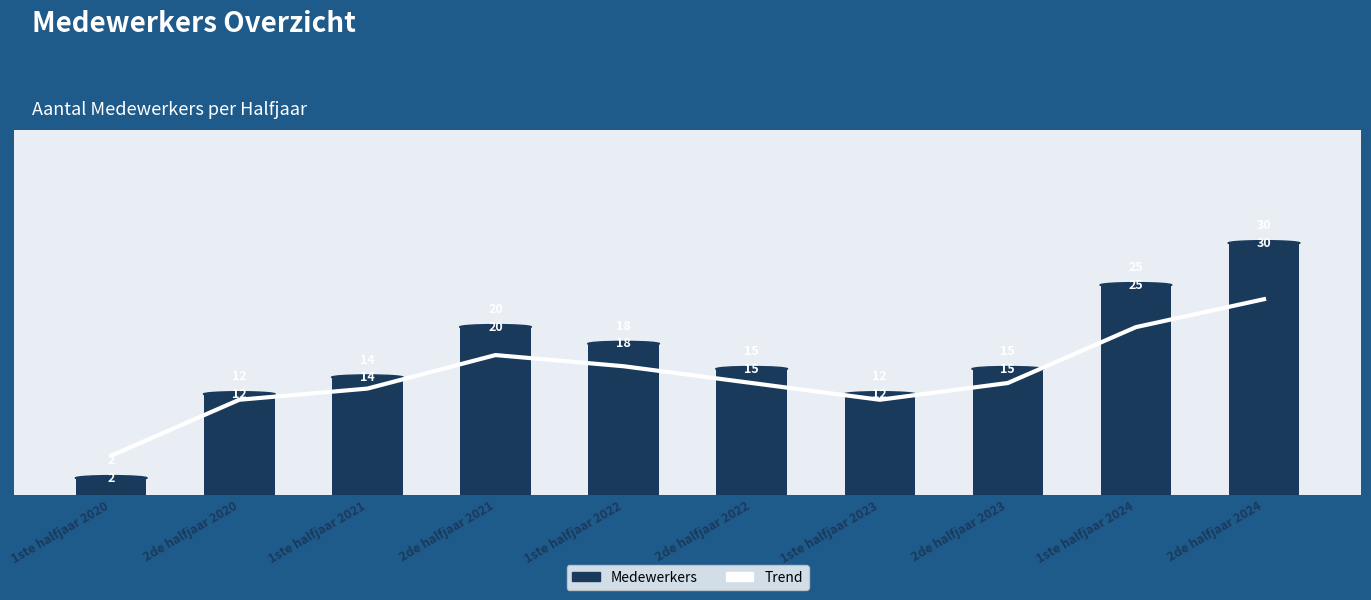

At how many categories does at least one series exceed 11?

9